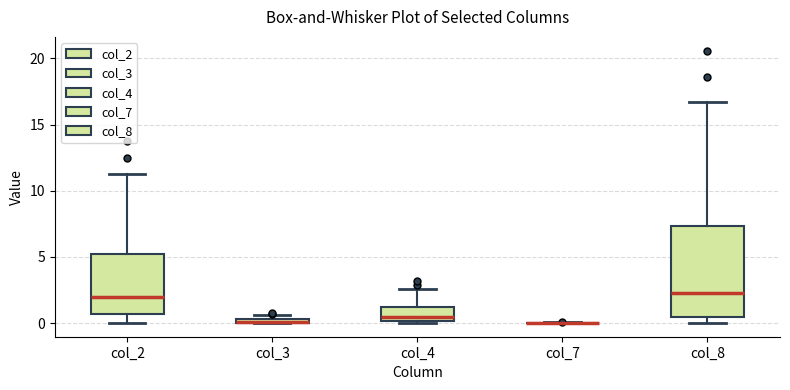

Where is the lower edge of the box for col_2 on the y-axis? The values are not printed on the chart, so give them approximately, as read against the axis.

0.5